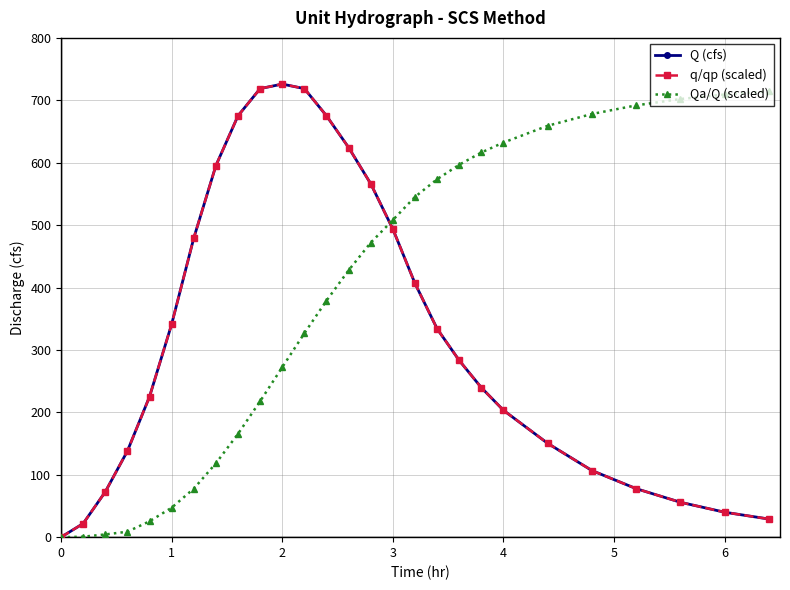

Reading right to left, list all the values displayed in this chart.

Q (cfs): 29.0	39.9	55.9	77.7	106.7	150.3	203.3	239.6	283.1	334.0	406.6	493.7	566.3	624.4	675.2	718.7	726.0	718.7	675.2	595.3	479.2	341.2	225.1	137.9	72.6	21.8	0.0
q/qp (scaled): 29.0	39.9	55.9	77.7	106.7	150.3	203.3	239.6	283.1	334.0	406.6	493.7	566.3	624.4	675.2	718.7	726.0	718.7	675.2	595.3	479.2	341.2	225.1	137.9	72.6	21.8	0.0
Qa/Q (scaled): 714.4	709.3	702.0	691.9	678.1	659.2	632.3	616.4	596.8	573.5	545.2	508.2	471.9	427.6	379.0	326.7	272.2	217.8	165.5	118.3	77.7	47.2	25.4	8.7	4.4	0.7	0.0